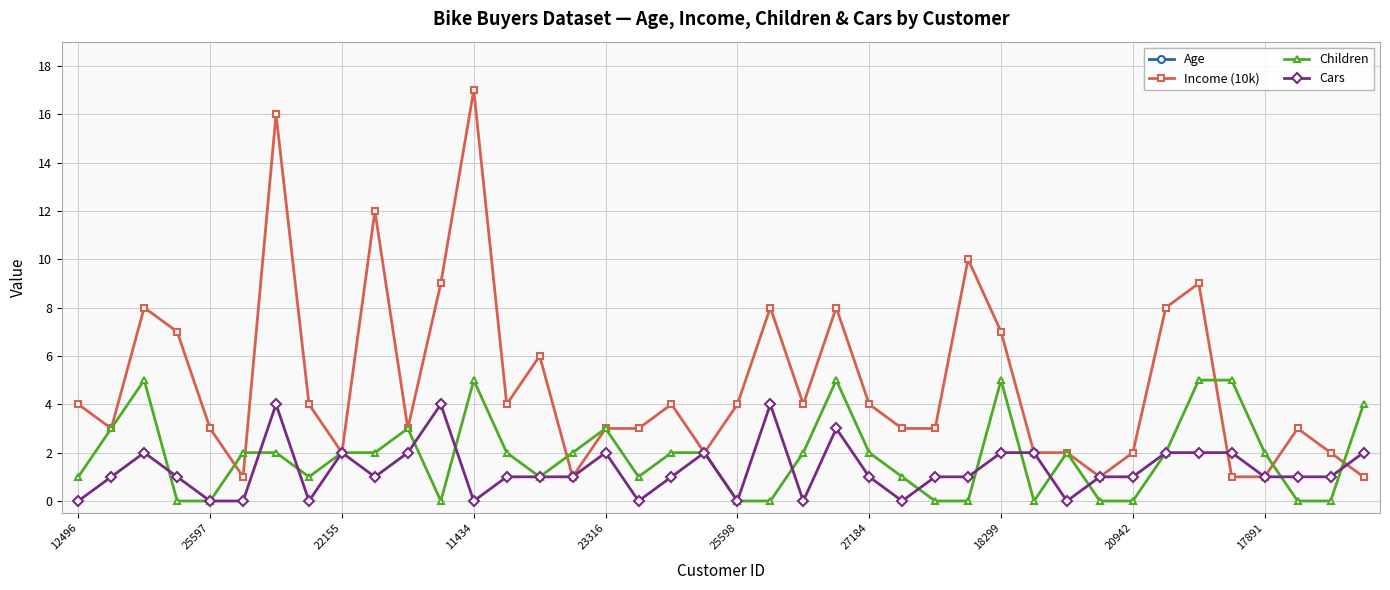

What is the approximate value of Cars at 17891?

1